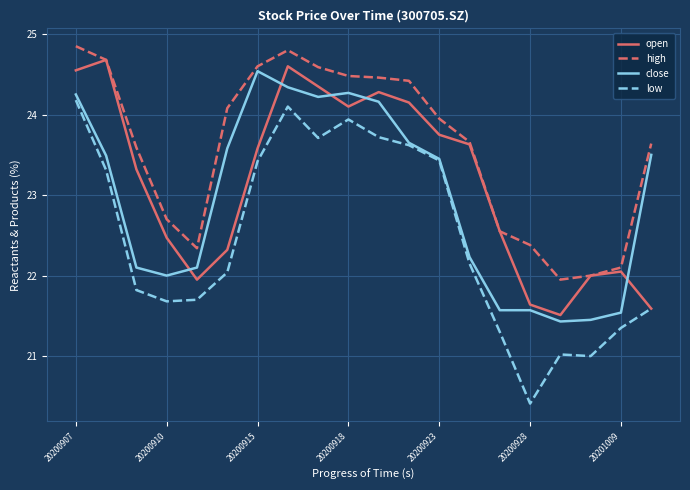

What is the difference between the second highest and minimum values in the low series?

3.7